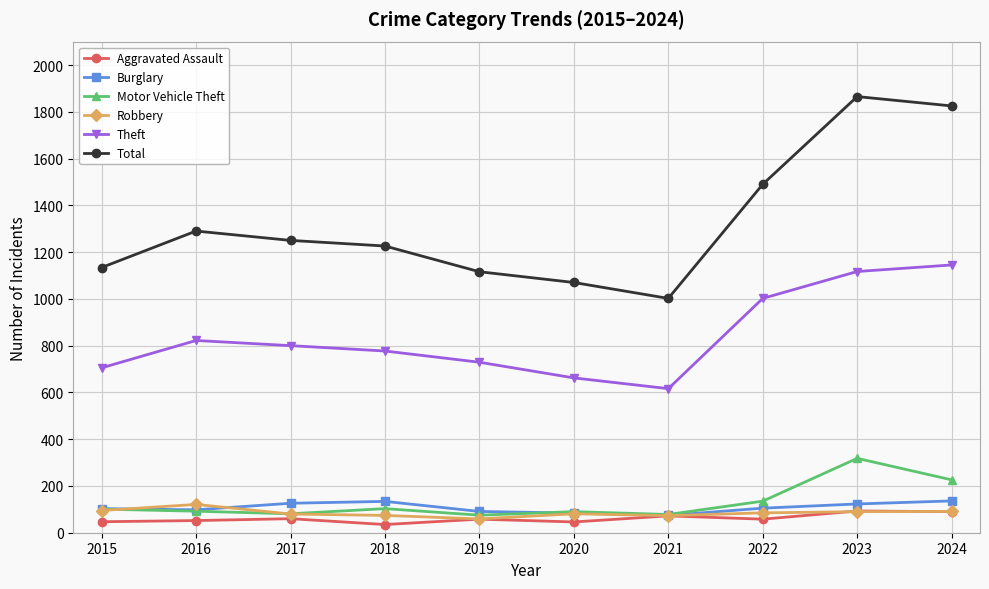

What is the sum of the Robbery values at 2019 and 2017?

139